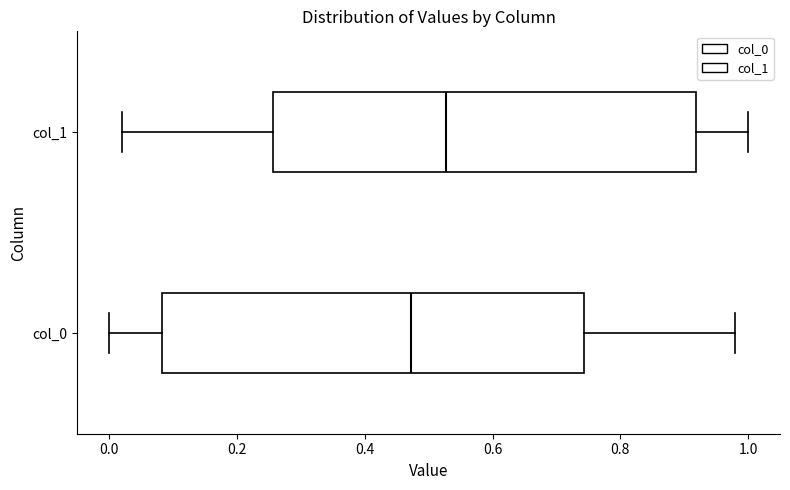

Which box has the furthest to the right median line?

col_1